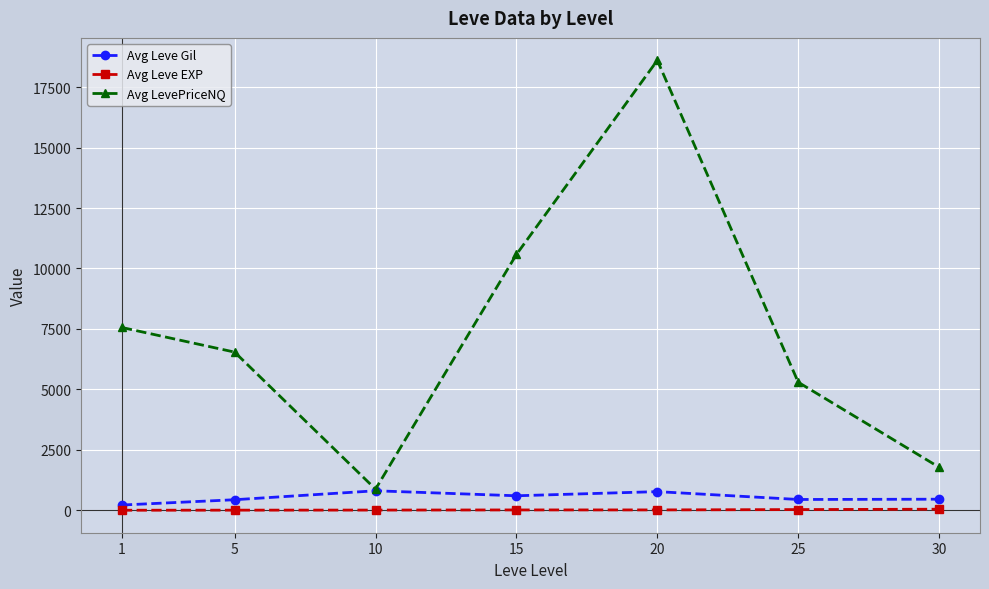

How many interior local peaks does the Avg Leve Gil series have?

2